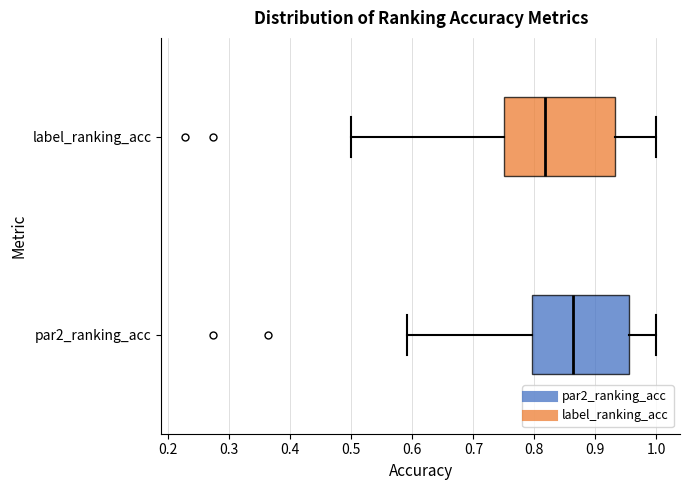

Reading bottom to top, read every box against the x-axis: the position of its median line, the range the box covers, and the ends of its whiskers. The values are not printed on the chart, so give them approximately, as read against the axis.

par2_ranking_acc: median 0.86, box 0.80 to 0.95, whiskers 0.59 to 1.00
label_ranking_acc: median 0.82, box 0.75 to 0.93, whiskers 0.50 to 1.00